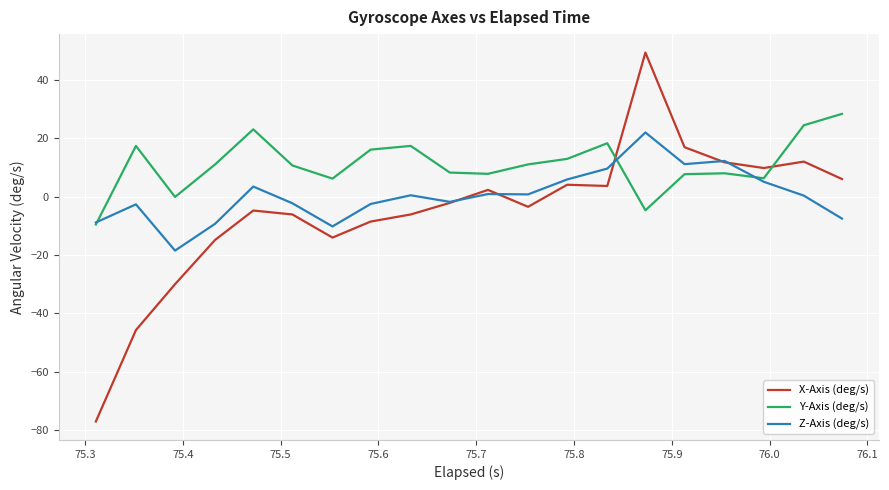

Which series has the largest range (max minus min)?

X-Axis (deg/s)